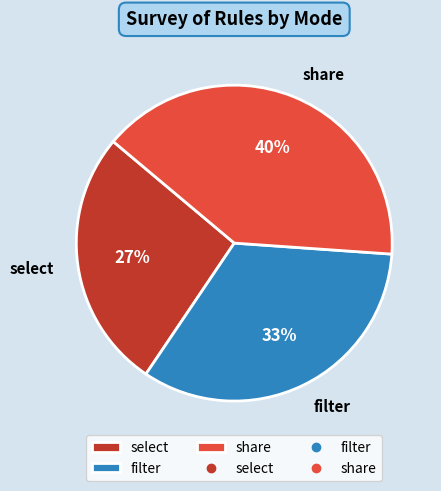

What is the ratio of the value at filter to the value at share?

0.8